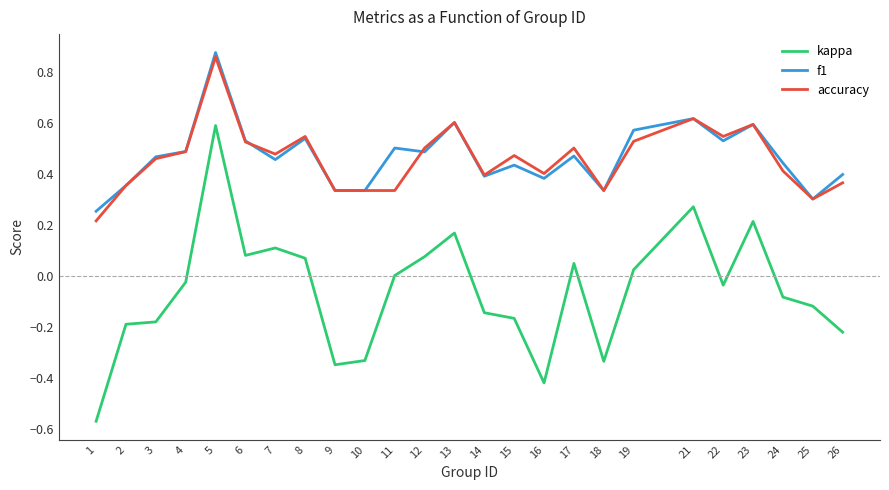

The kappa series shows -0.1 at 24. True or false?

True